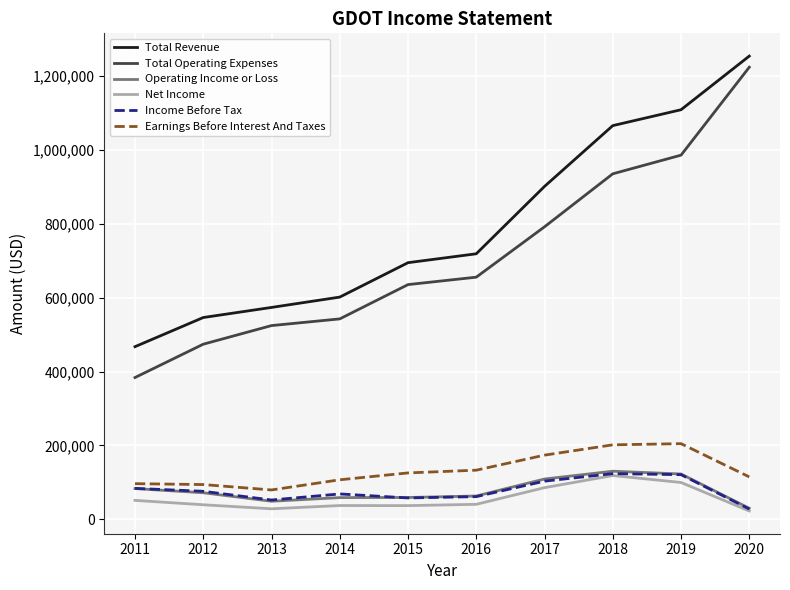

How many lines are shown in the chart?

6